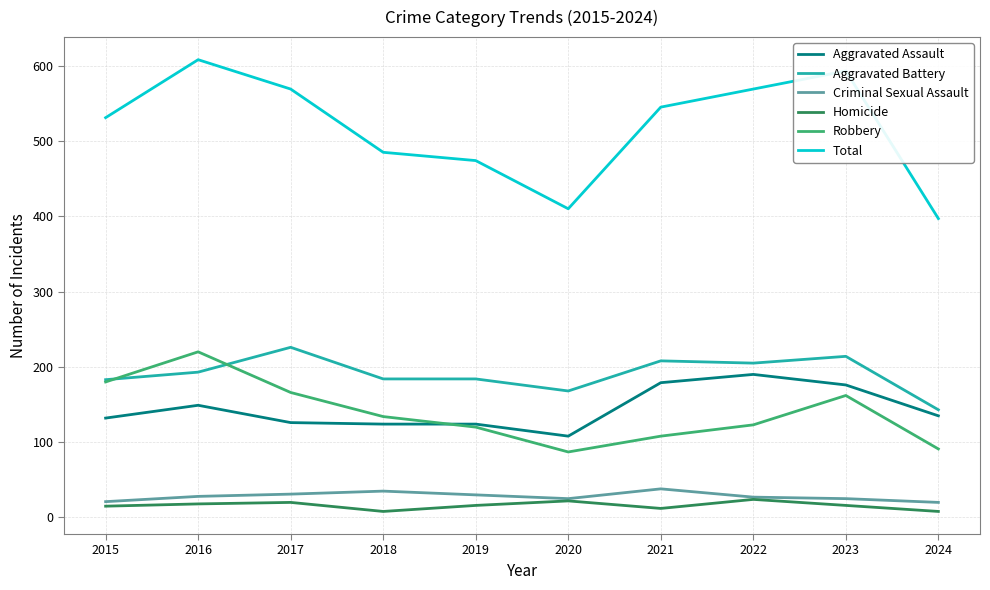

The Robbery series shows 247 at 2017. True or false?

False